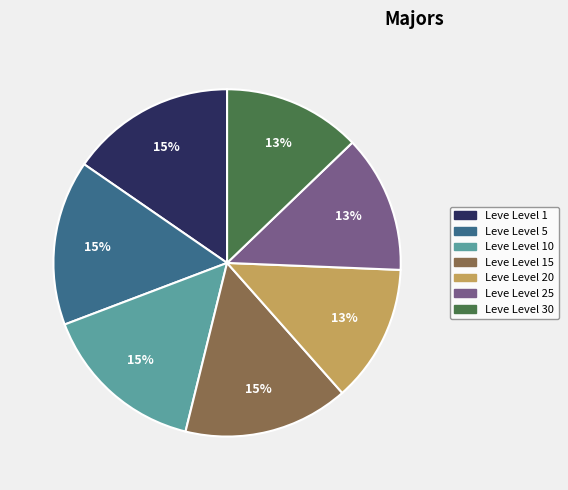

Is there any slice that represents more than half of the pie?

No